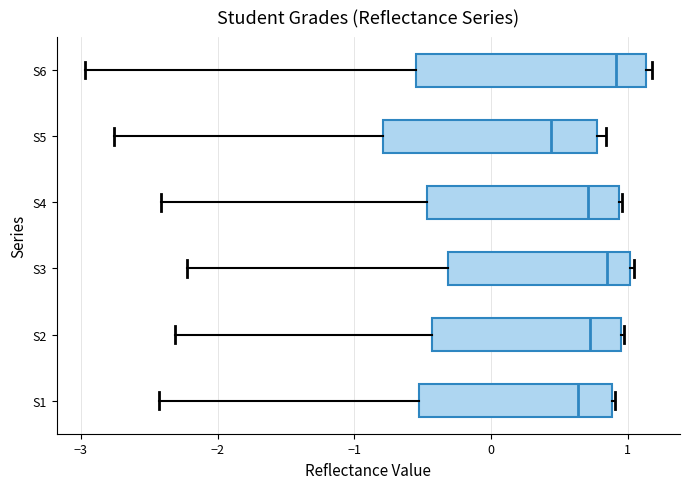

Reading bottom to top, transcribe this box plot: for each box, give where its median line is, the range the box spans, and where its two whiskers end, as read against the x-axis. The values are not printed on the chart, so give them approximately, as read against the axis.

S1: median 0.6, box -0.5 to 0.9, whiskers -2.4 to 0.9
S2: median 0.7, box -0.4 to 1.0, whiskers -2.3 to 1.0
S3: median 0.8, box -0.3 to 1.0, whiskers -2.2 to 1.0 (just right of the box's right edge)
S4: median 0.7, box -0.5 to 0.9, whiskers -2.4 to 1.0
S5: median 0.4, box -0.8 to 0.8, whiskers -2.8 to 0.8 (just right of the box's right edge)
S6: median 0.9, box -0.6 to 1.1, whiskers -3.0 to 1.2